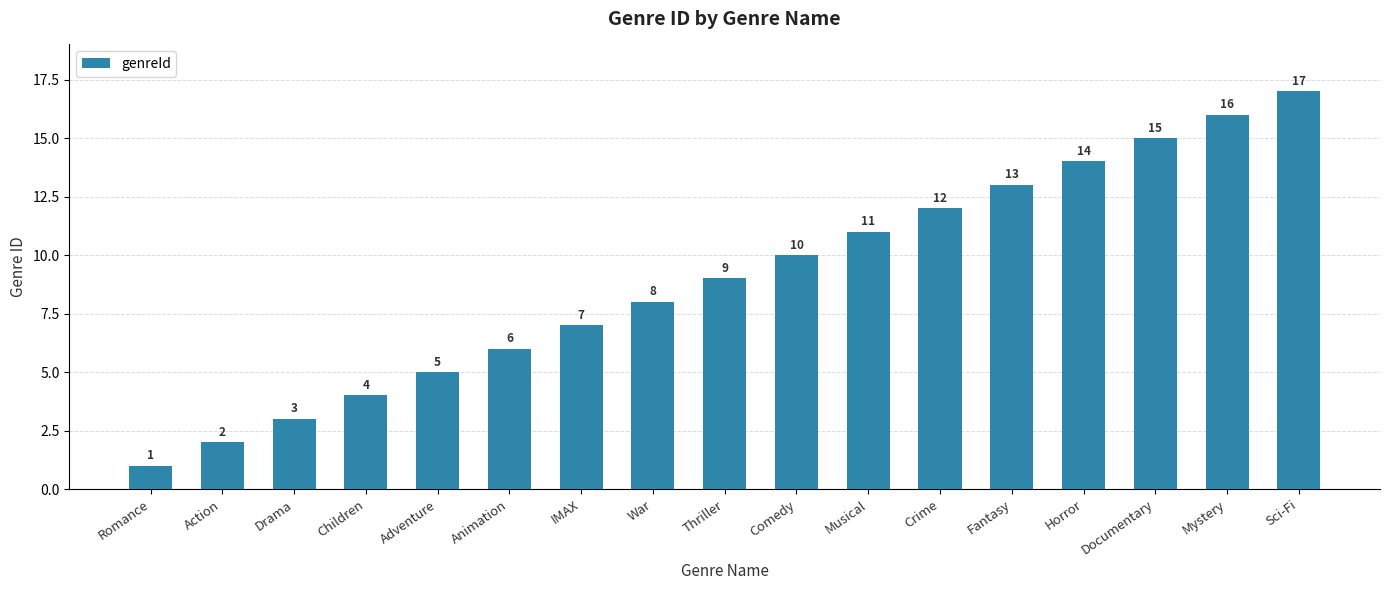

Reading left to right, extract all data points from this chart.

1	2	3	4	5	6	7	8	9	10	11	12	13	14	15	16	17